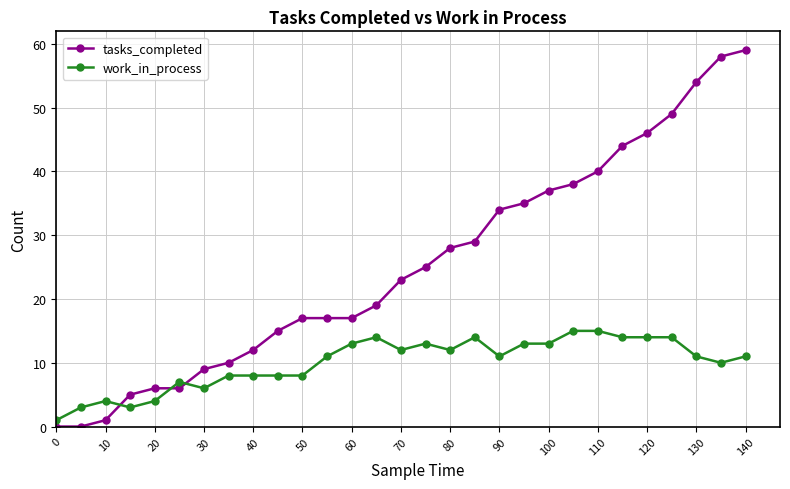

How many lines are shown in the chart?

2